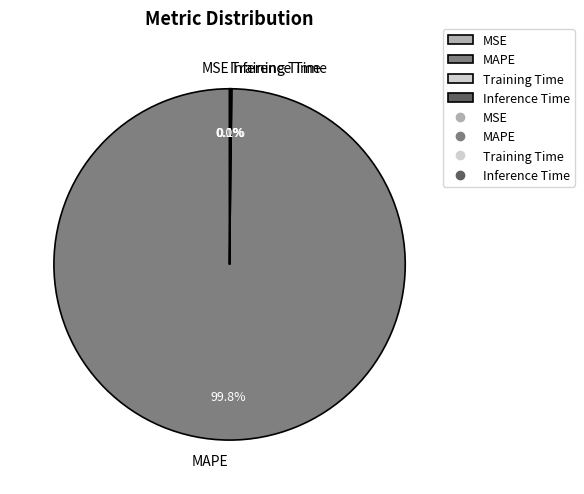

What is the largest slice in the pie chart?

MAPE